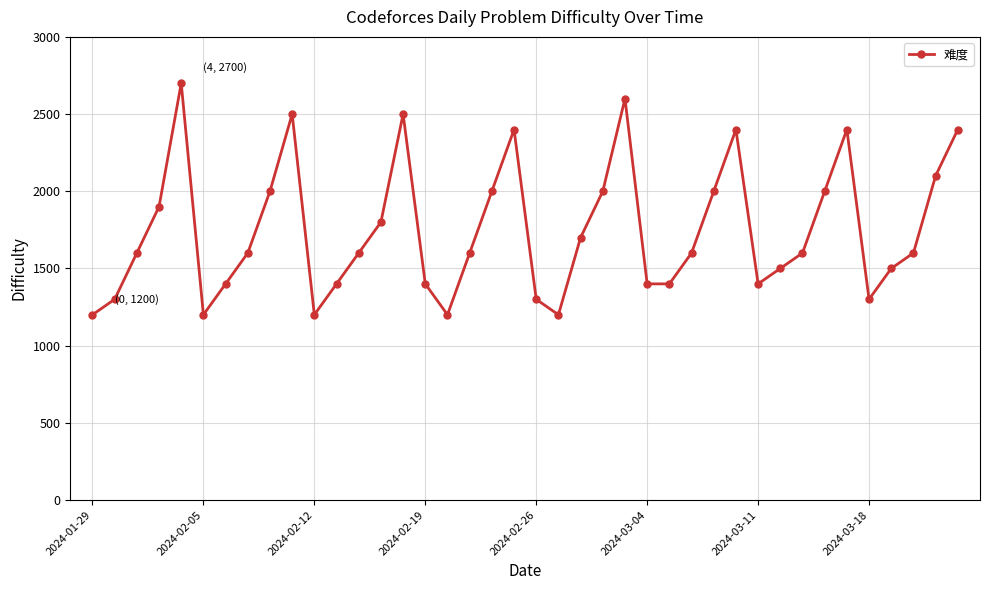

How many series are shown in this chart?

1